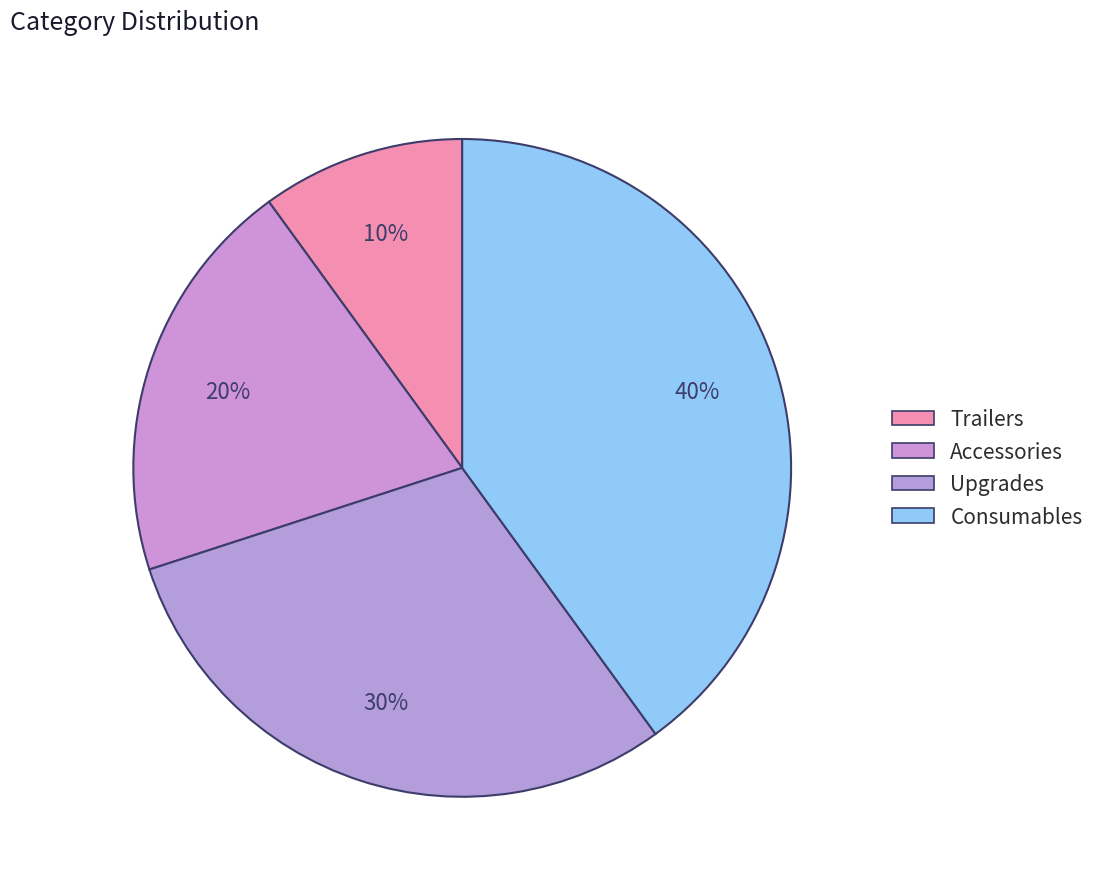

Which category has the smallest portion of the pie?

Trailers